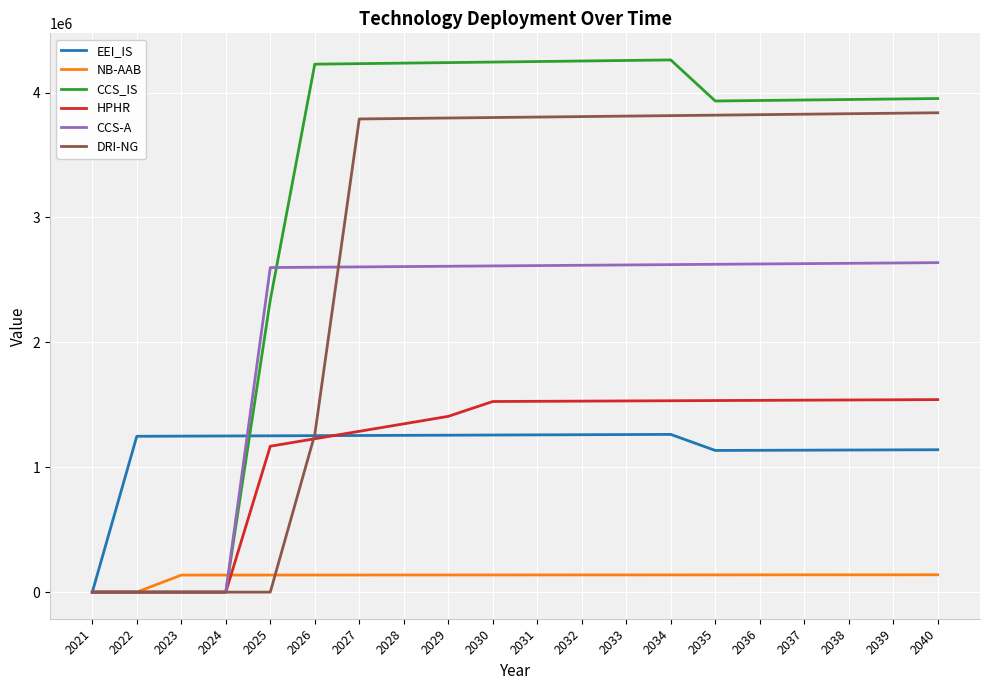

At how many categories does at least one series exceed 1011169?

19